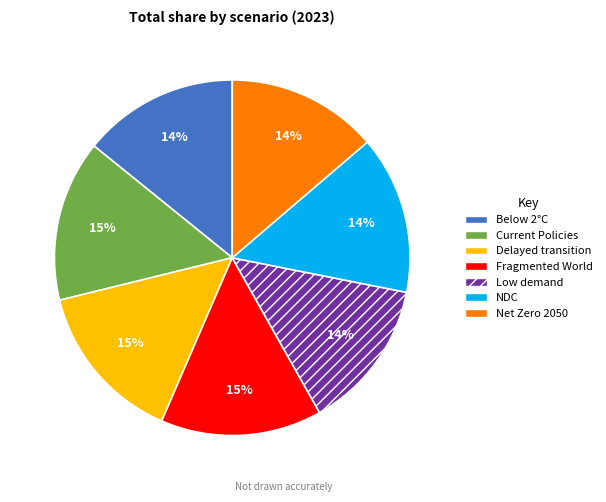

Between Current Policies and Net Zero 2050, which is larger?

Current Policies